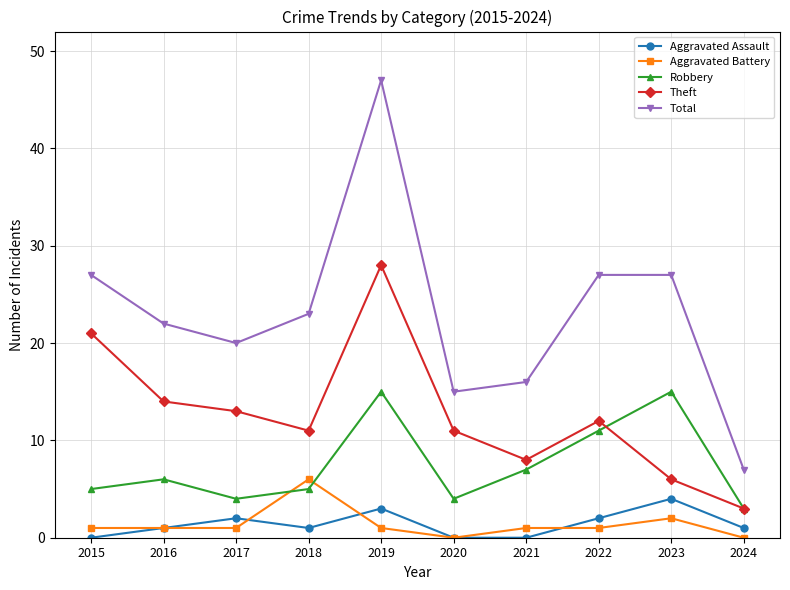

In Total, how many points are lower than both neighbors (excluding endpoints)?

2